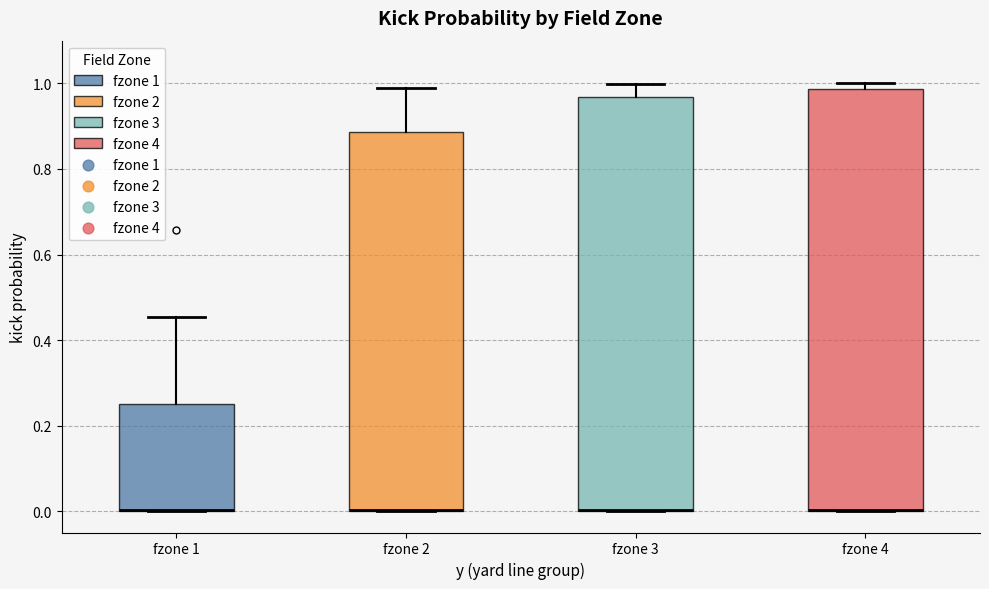

Reading left to right, transcribe this box plot: for each box, give where its median line is, the range the box spans, and where its two whiskers end, as read against the y-axis. The values are not printed on the chart, so give them approximately, as read against the axis.

fzone 1: median 0.00 (drawn on the box's lower edge), box 0.00 to 0.26, whiskers 0.00 to 0.46
fzone 2: median 0.00 (drawn on the box's lower edge), box 0.00 to 0.88, whiskers 0.00 to 1.00
fzone 3: median 0.00 (drawn on the box's lower edge), box 0.00 to 0.96, whiskers 0.00 to 1.00
fzone 4: median 0.00 (drawn on the box's lower edge), box 0.00 to 0.98, whiskers 0.00 to 1.00